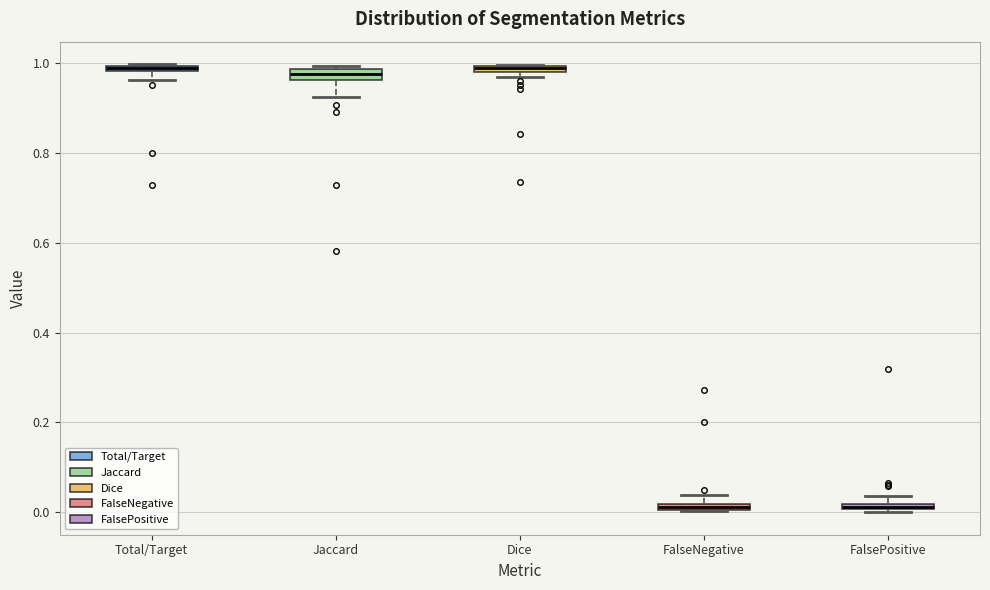

Where is the upper edge of the box for Total/Target on the y-axis? The values are not printed on the chart, so give them approximately, as read against the axis.

1.00